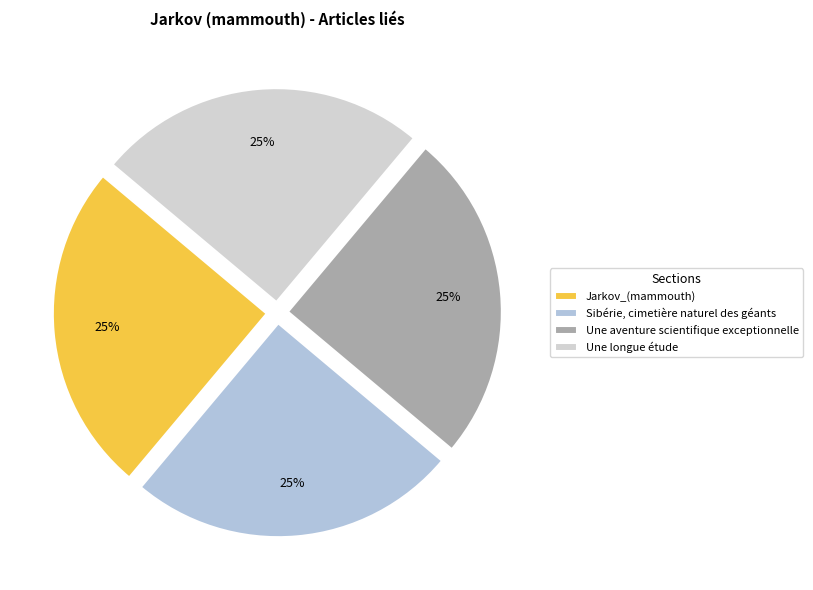

Count the number of slices in the pie.

4